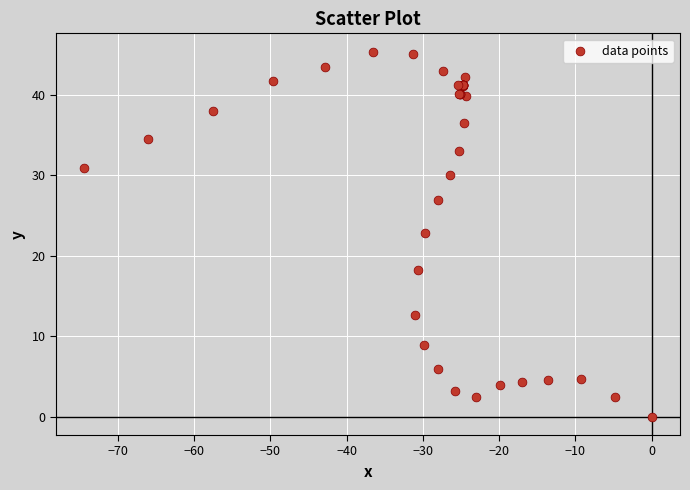

What Y value in the scatter plot is closest to 22?

22.8